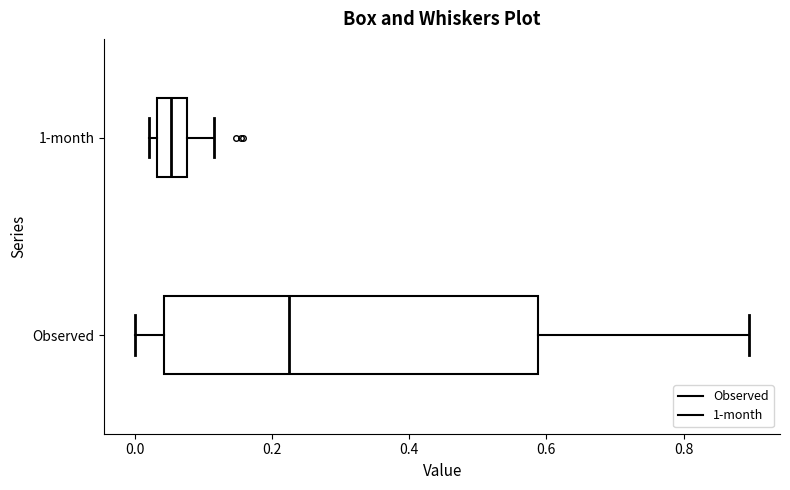

Reading bottom to top, transcribe this box plot: for each box, give where its median line is, the range the box spans, and where its two whiskers end, as read against the x-axis. The values are not printed on the chart, so give them approximately, as read against the axis.

Observed: median 0.22, box 0.04 to 0.58, whiskers 0.00 to 0.90
1-month: median 0.06, box 0.04 to 0.08, whiskers 0.02 to 0.12